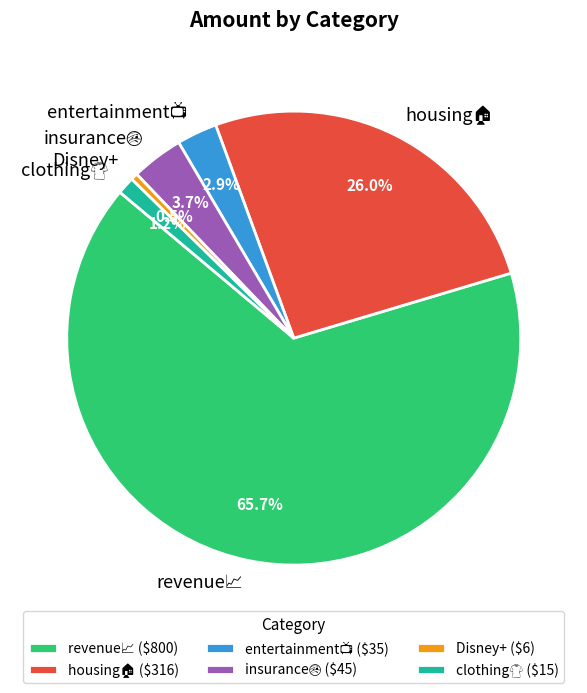

What is the smallest slice in the pie chart?

Disney+